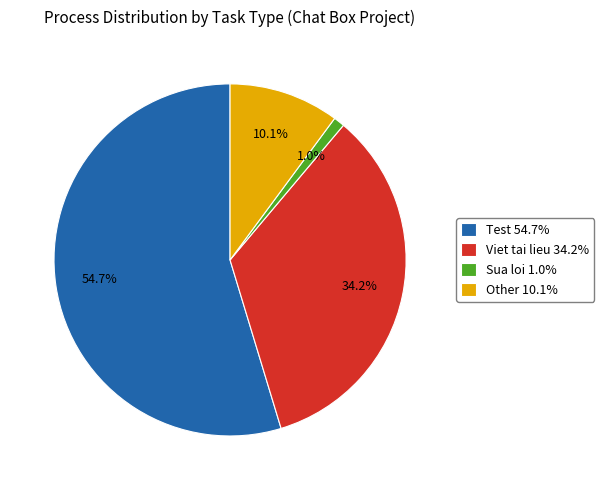

Combined, do Viet tai lieu 34.2% and Test 54.7% account for over 50%?

Yes